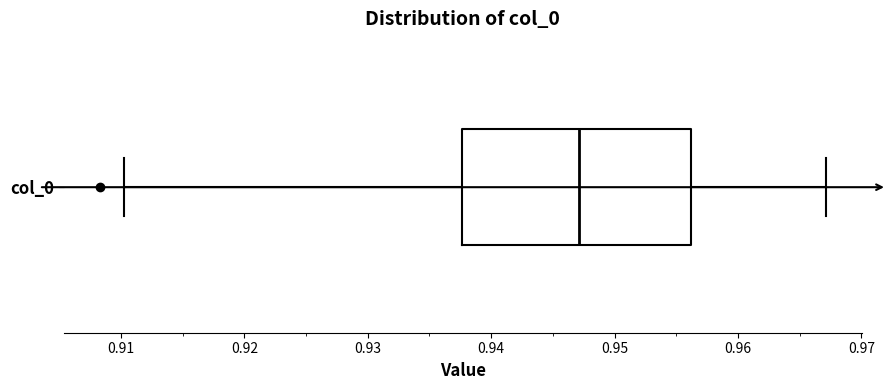

Where does the left whisker of the box for col_0 end on the x-axis? The values are not printed on the chart, so give them approximately, as read against the axis.

0.910